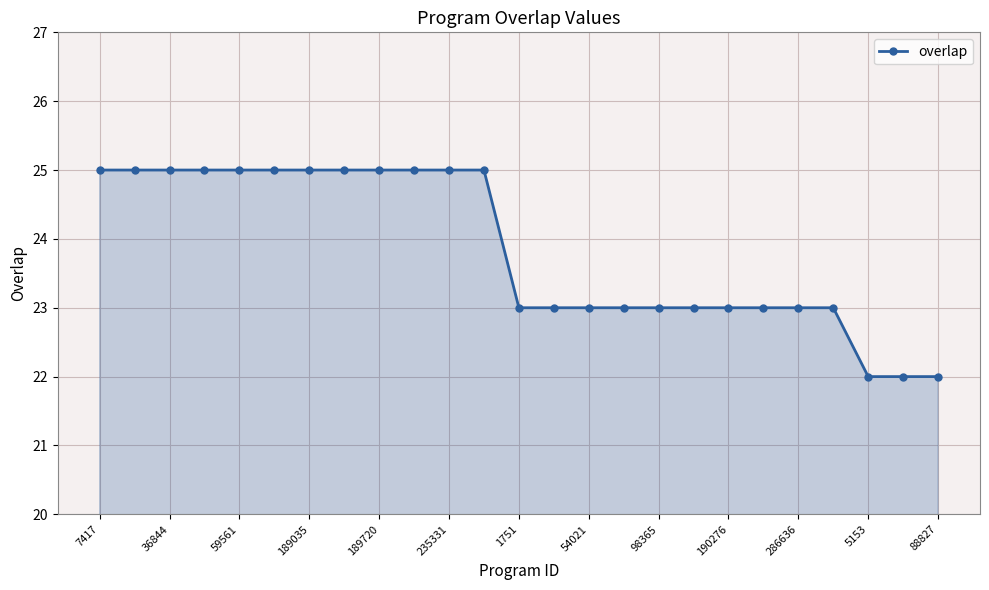

How many distinct data groups are displayed?

1